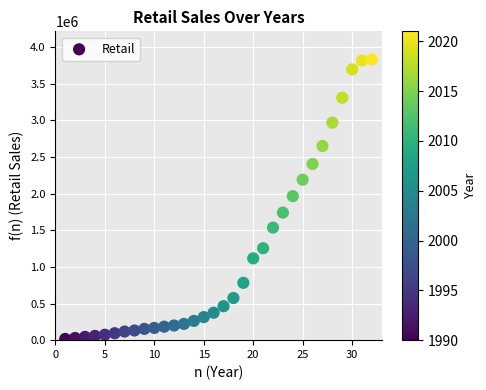

What is the range of X values (max minus min)?

31.0